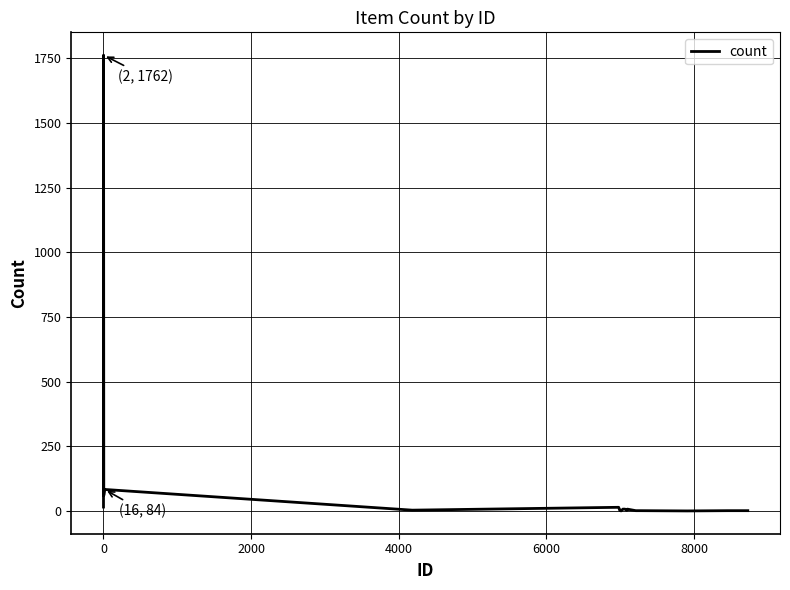

What is the maximum value shown in the chart?

1762